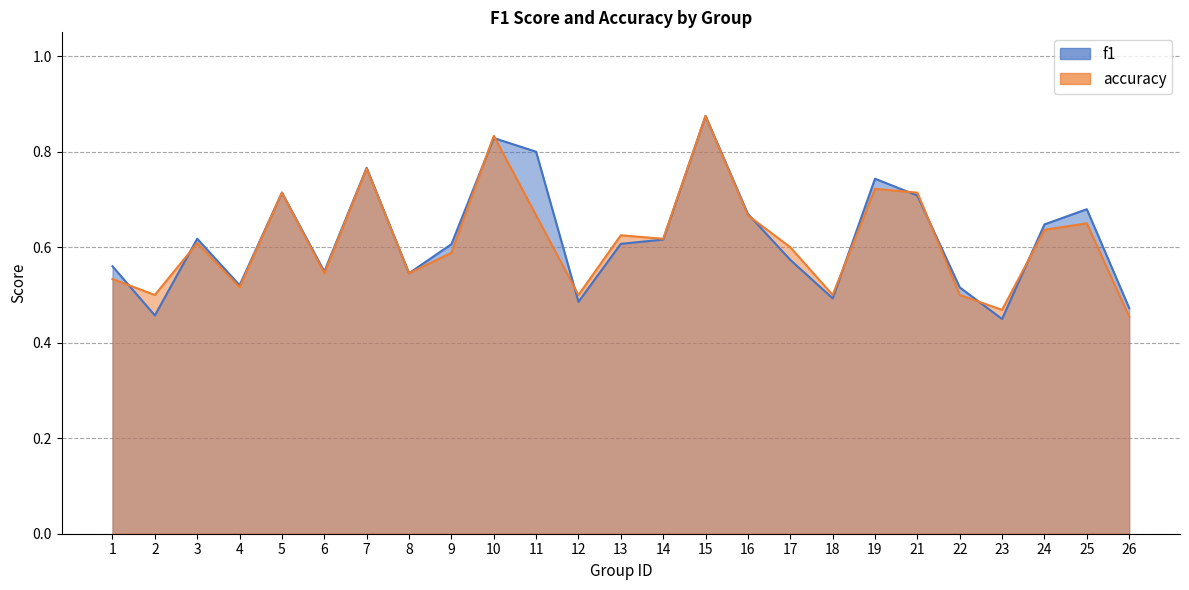

At which category does accuracy reach its first local peak?

3